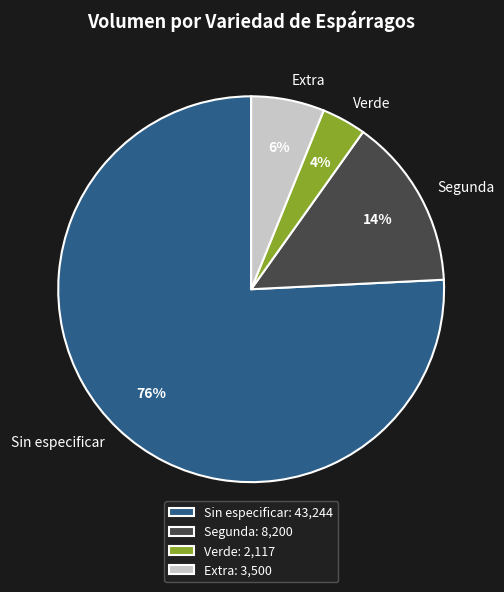

Count the number of slices in the pie.

4